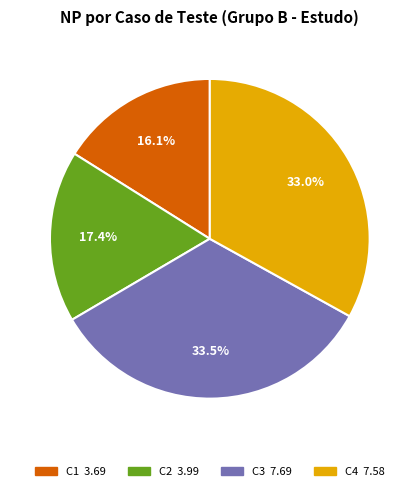

Between C3 and C1, which is larger?

C3